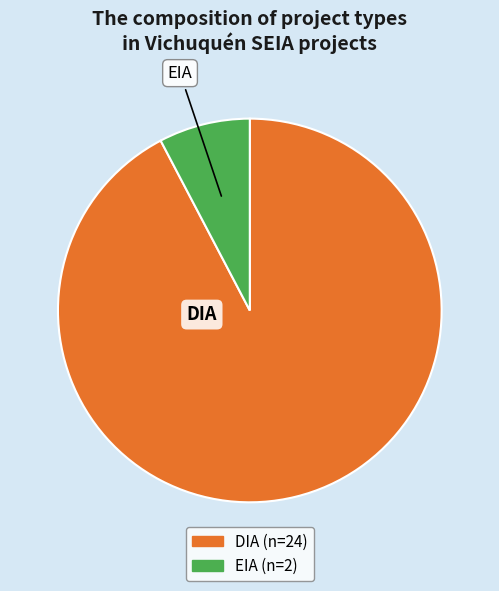

Which has a higher value, DIA or EIA?

DIA